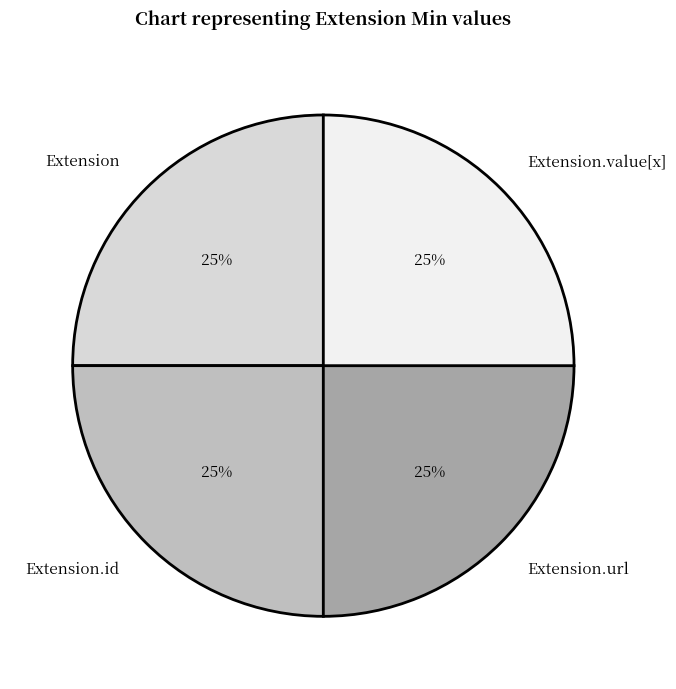

True or false: Extension.id accounts for 25% of the total.

True